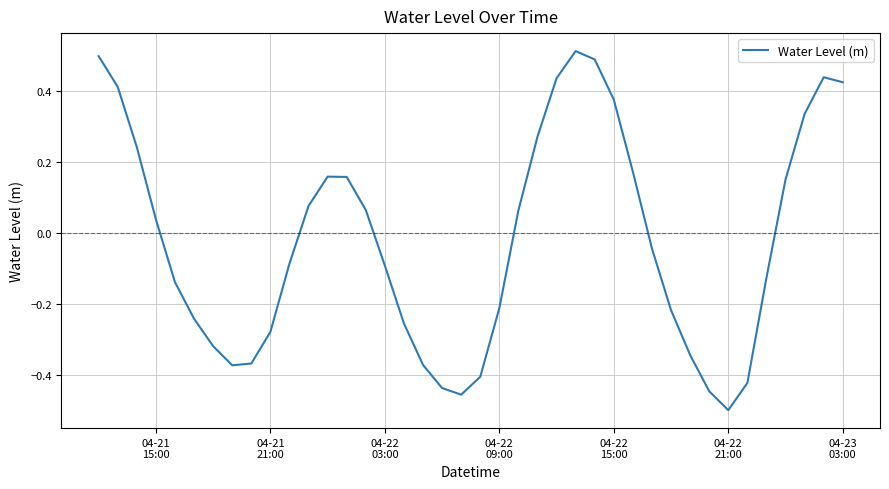

What is the difference between the maximum and minimum values?

1.0